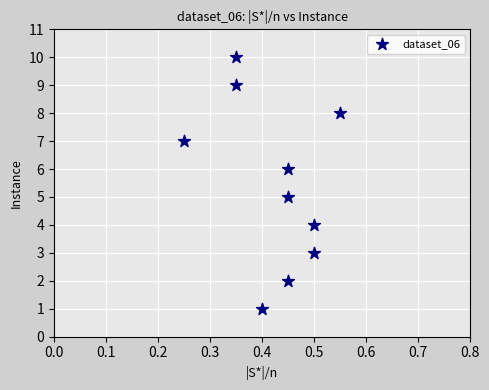

What is the average Y value?

6